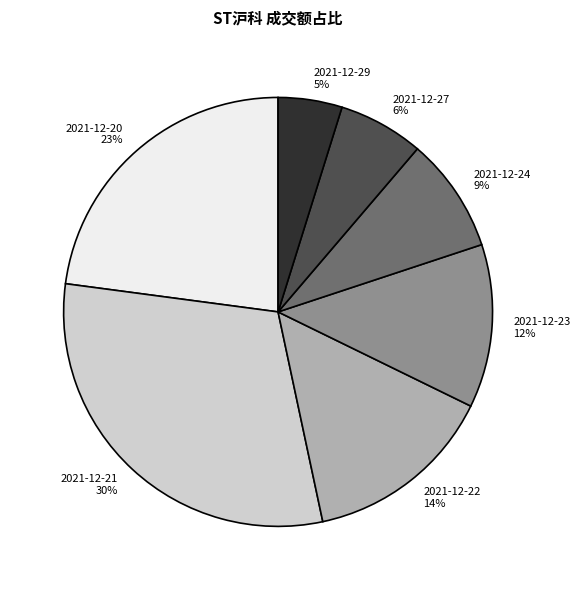

To the nearest percent, what is the average slice percentage?

14%